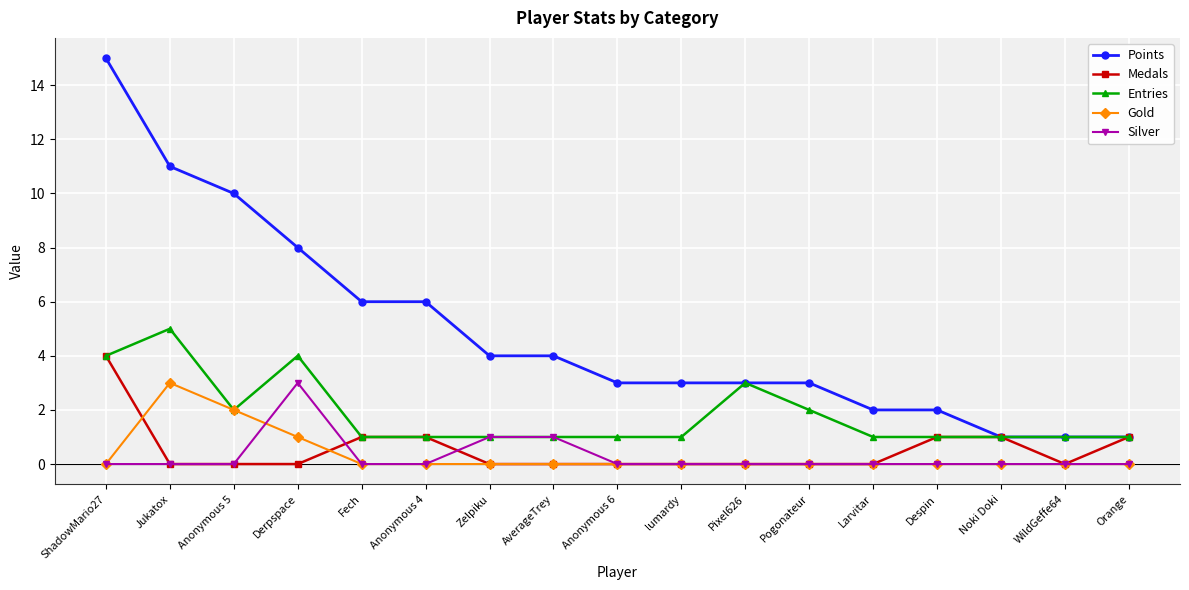

What position from the right is Orange?

1